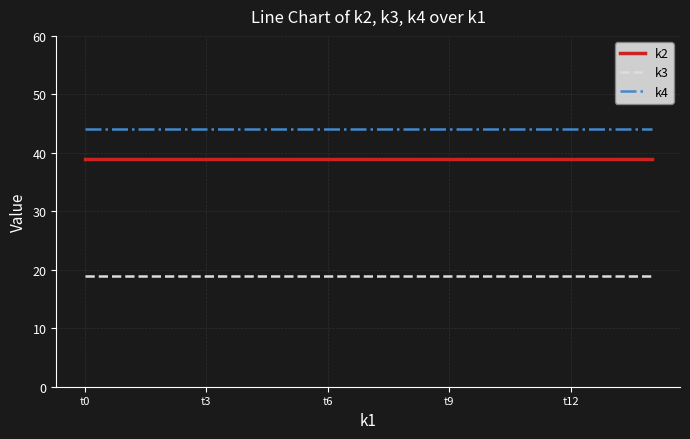

Rank the series by their maximum value, from lowest to highest.

k3, k2, k4